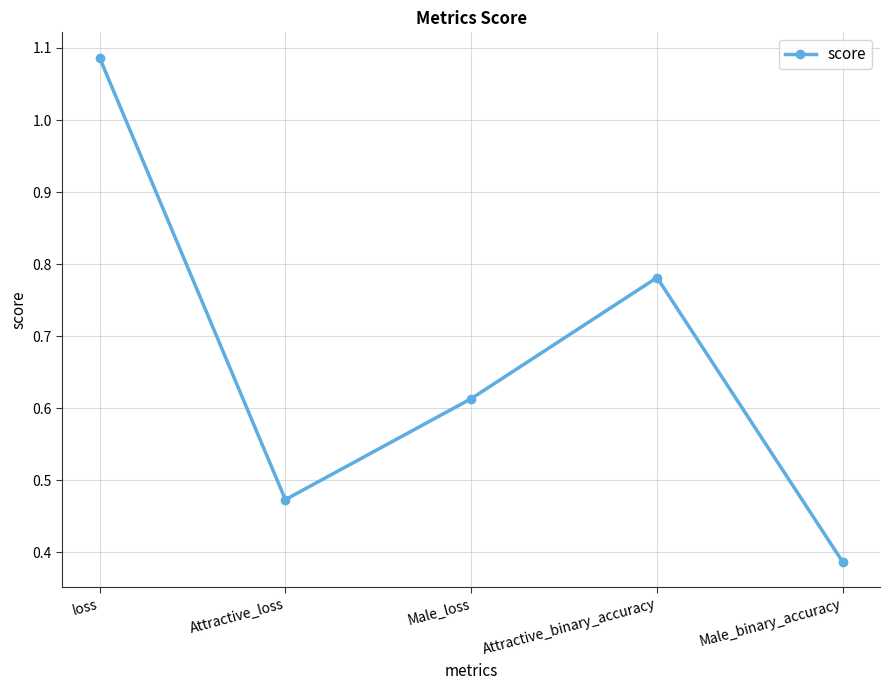

What is the difference between the second highest and second lowest values?

0.3